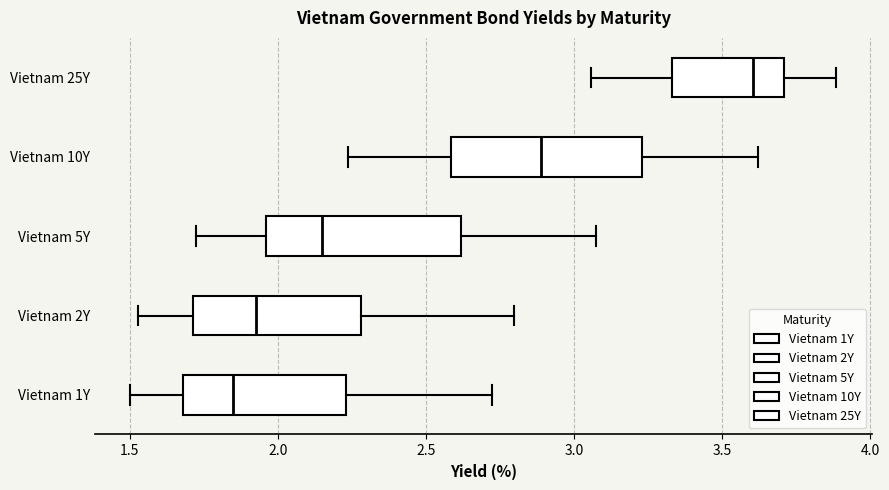

Reading bottom to top, transcribe this box plot: for each box, give where its median line is, the range the box spans, and where its two whiskers end, as read against the x-axis. The values are not printed on the chart, so give them approximately, as read against the axis.

Vietnam 1Y: median 1.85, box 1.70 to 2.25, whiskers 1.50 to 2.70
Vietnam 2Y: median 1.95, box 1.70 to 2.30, whiskers 1.55 to 2.80
Vietnam 5Y: median 2.15, box 1.95 to 2.60, whiskers 1.70 to 3.05
Vietnam 10Y: median 2.90, box 2.60 to 3.25, whiskers 2.25 to 3.60
Vietnam 25Y: median 3.60, box 3.35 to 3.70, whiskers 3.05 to 3.90